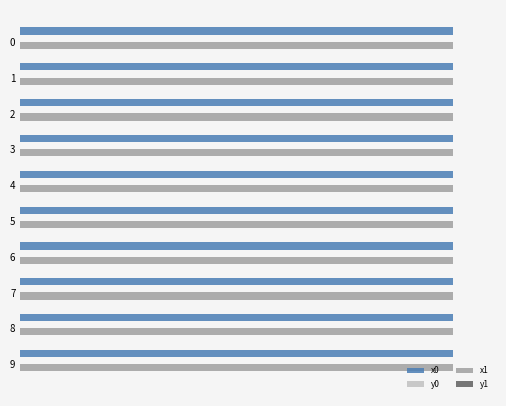

What position from the right is 8?

2